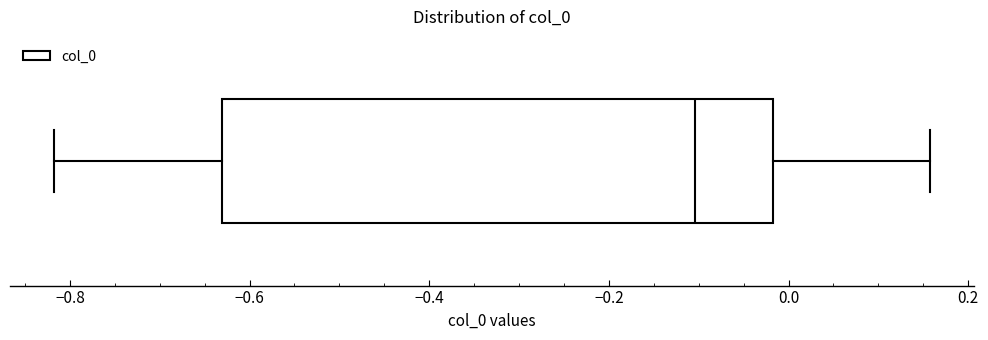

Read this box plot against the x-axis: the position of the median line, the range covered by the box, and the ends of both whiskers. The values are not printed on the chart, so give them approximately, as read against the axis.

median -0.10, box -0.64 to -0.02, whiskers -0.82 to 0.16